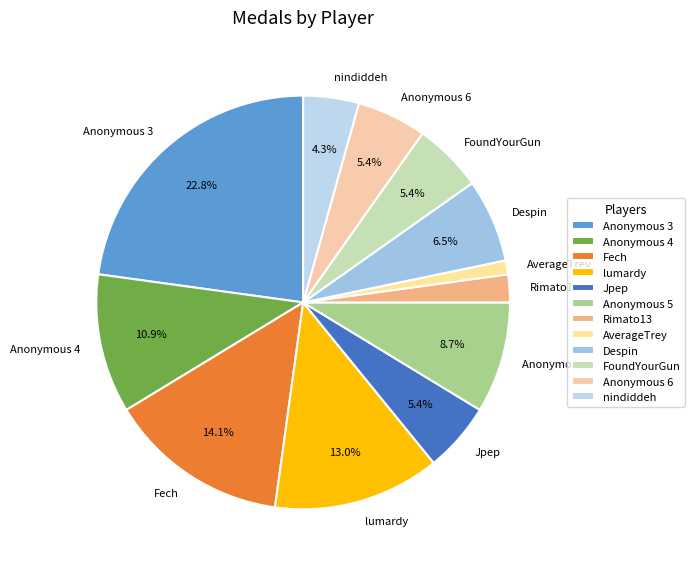

What is the largest slice in the pie chart?

Anonymous 3